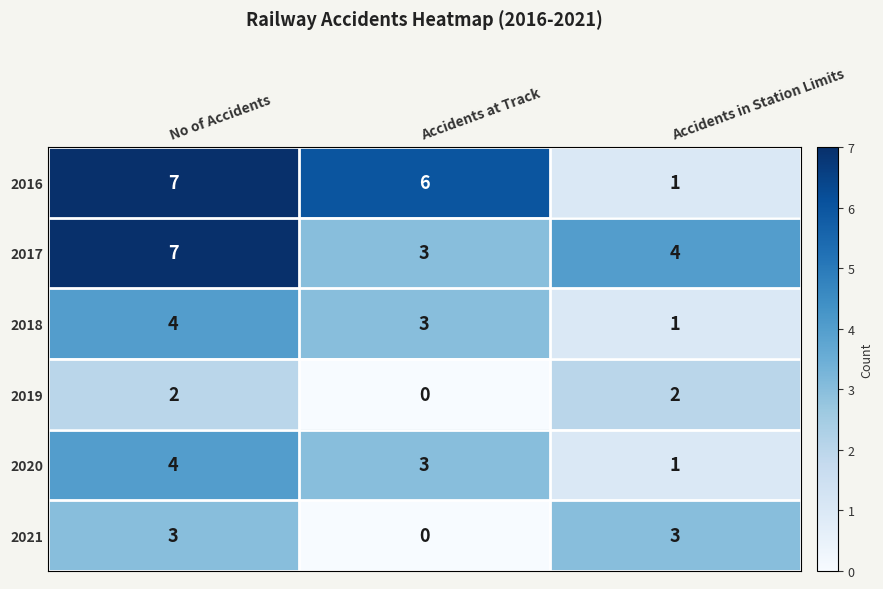

Reading left to right, extract all data points from this chart.

2016: No of Accidents=7	Accidents at Track=6	Accidents in Station Limits=1
2017: No of Accidents=7	Accidents at Track=3	Accidents in Station Limits=4
2018: No of Accidents=4	Accidents at Track=3	Accidents in Station Limits=1
2019: No of Accidents=2	Accidents at Track=0	Accidents in Station Limits=2
2020: No of Accidents=4	Accidents at Track=3	Accidents in Station Limits=1
2021: No of Accidents=3	Accidents at Track=0	Accidents in Station Limits=3